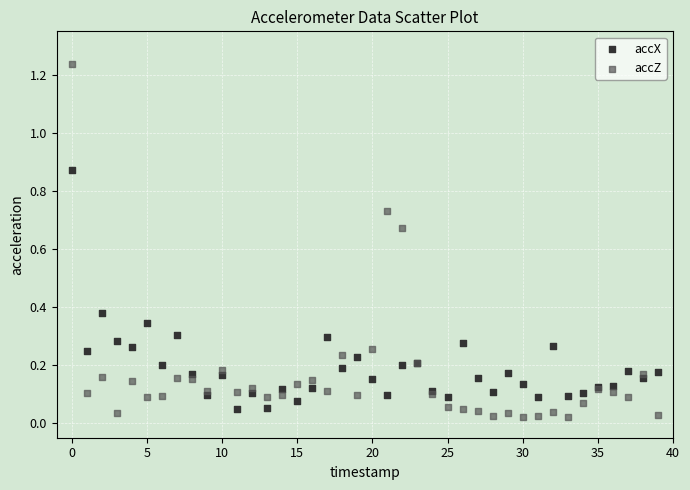

Which series contains the highest Y value?

accZ